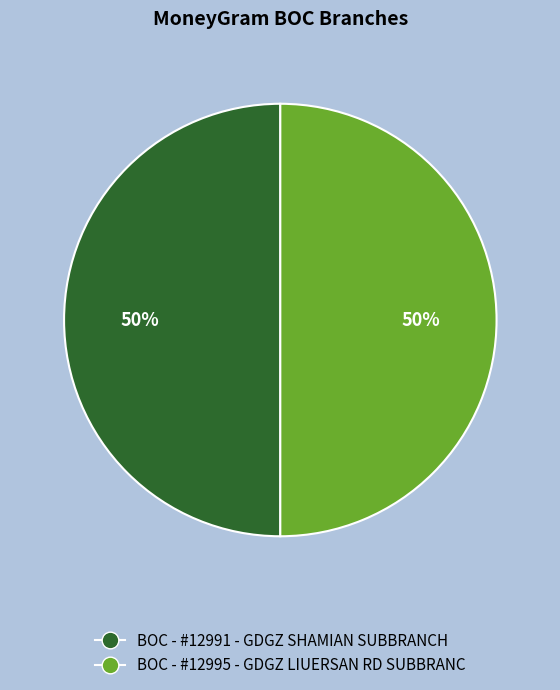

Is it true that BOC - #12991 - GDGZ SHAMIAN SUBBRANCH is 50% of the pie?

True